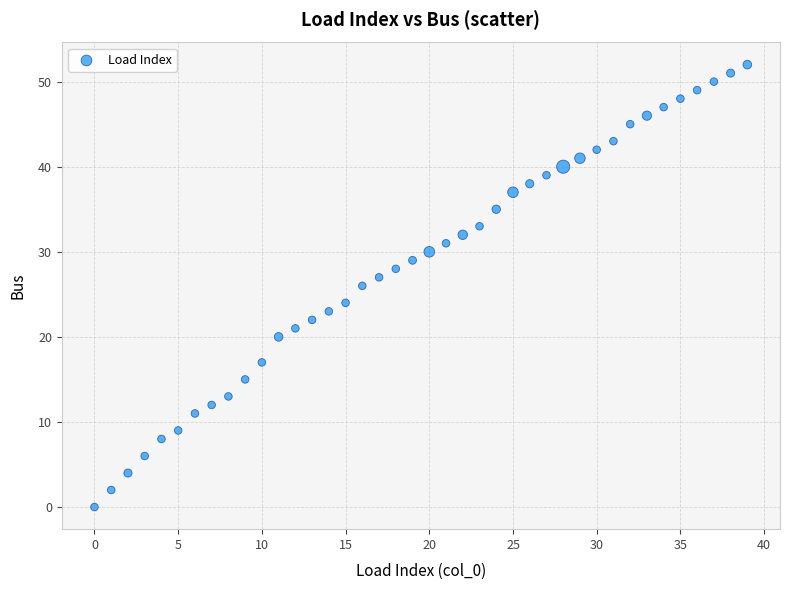

What is the range of Y values (max minus min)?

52